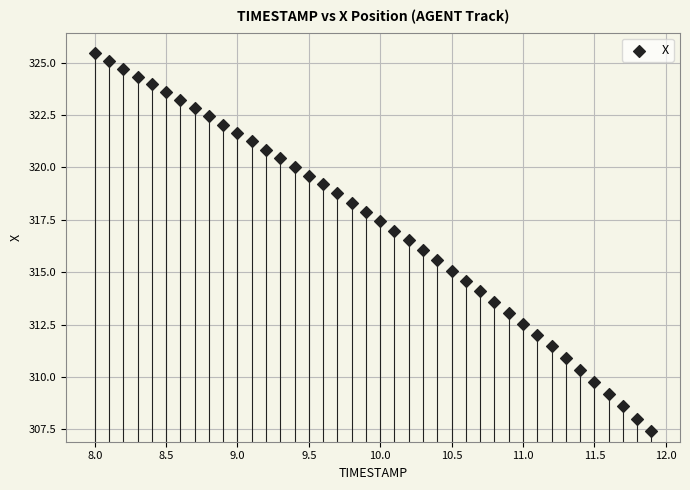

What is the range of X values (max minus min)?

3.9